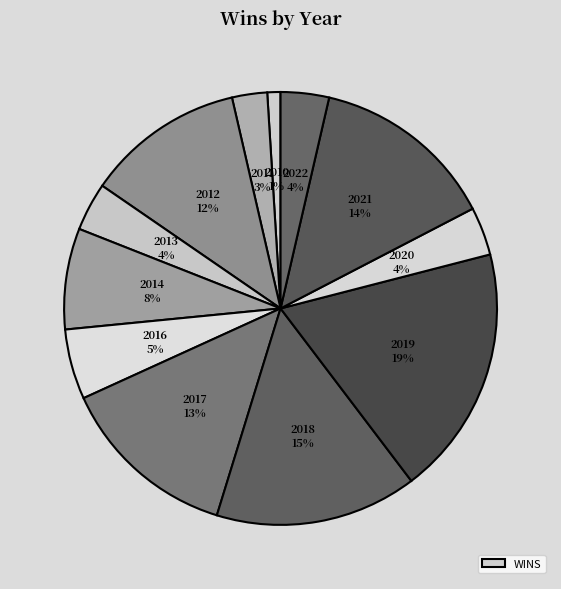

Is there a majority slice in this chart?

No